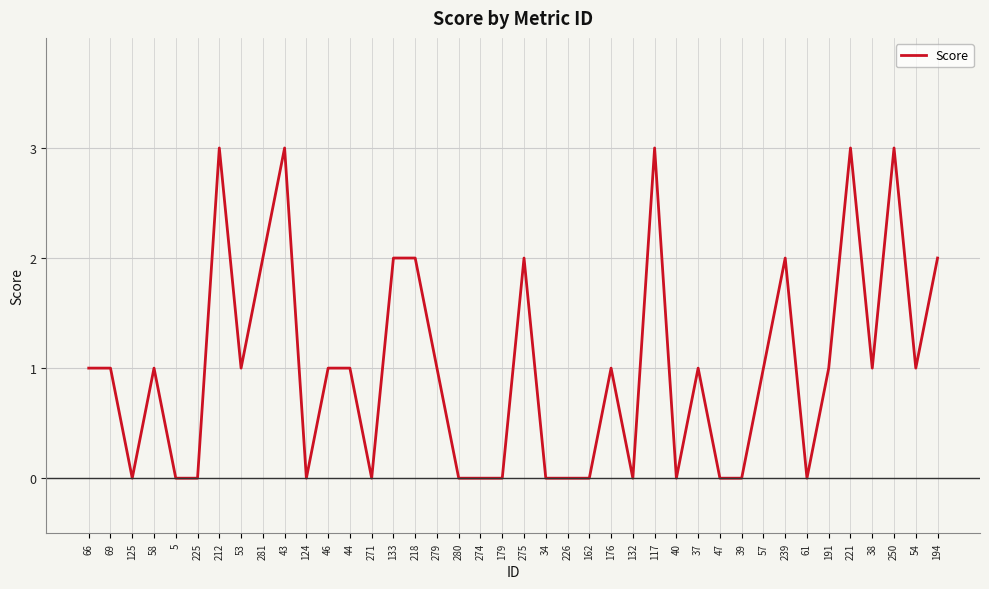

What is the difference between the maximum and minimum values?

3